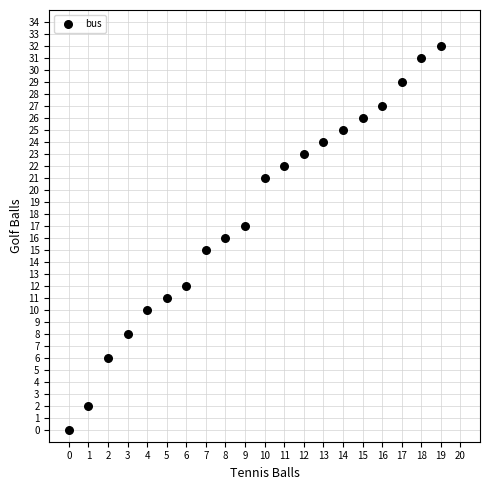

What is the range of Y values (max minus min)?

32